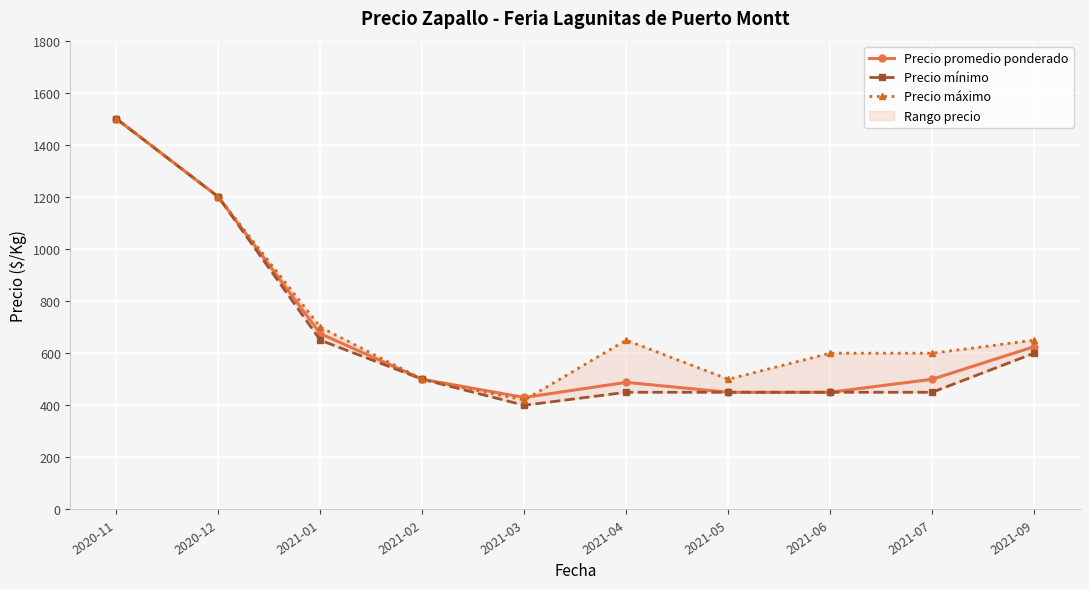

Is it true that Precio máximo equals 1113 at 2021-09?

False